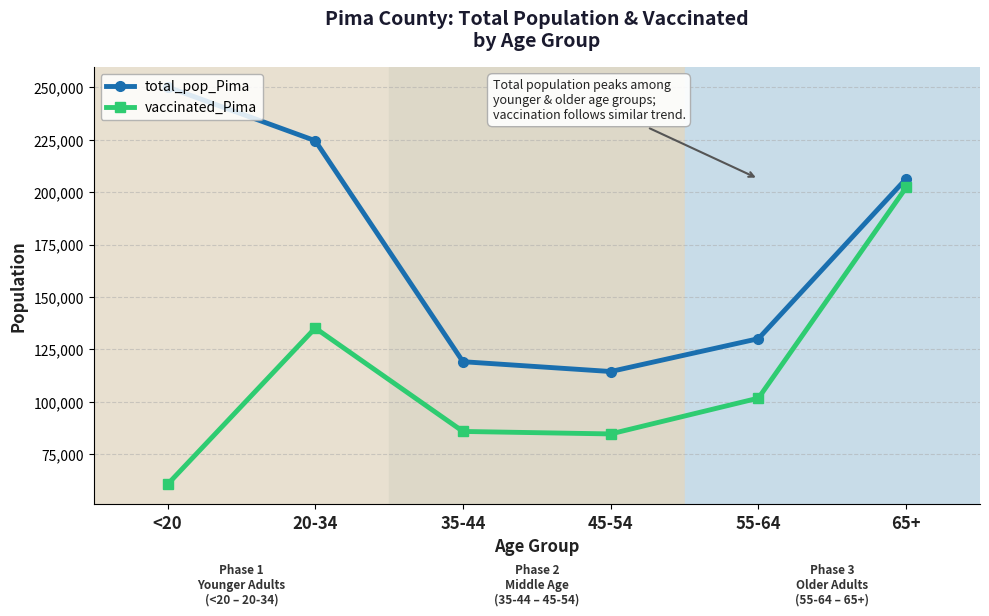

The value of total_pop_Pima at 65+ is 129021. True or false?

False